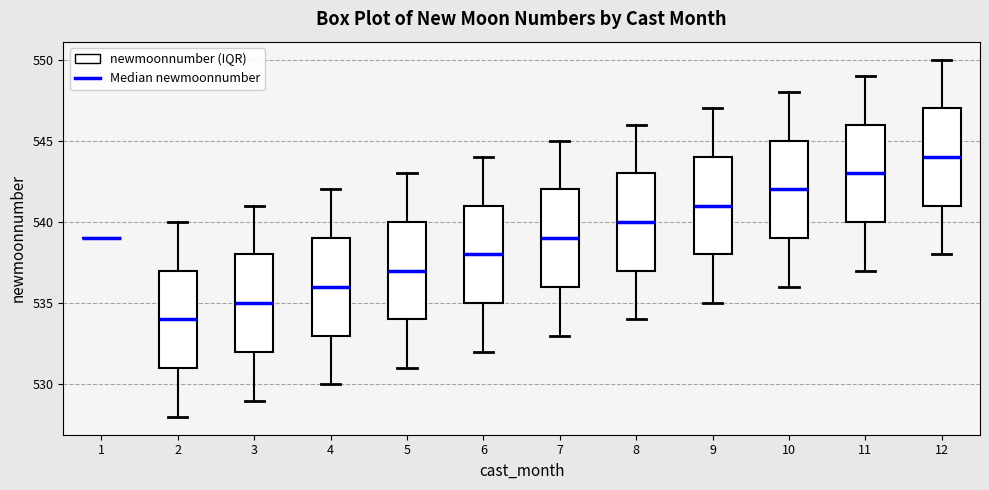

Reading left to right, transcribe this box plot: for each box, give where its median line is, the range the box spans, and where its two whiskers end, as read against the y-axis. The values are not printed on the chart, so give them approximately, as read against the axis.

1: box collapsed to a line at 539, whiskers 539 to 539
2: median 534, box 531 to 537, whiskers 528 to 540
3: median 535, box 532 to 538, whiskers 529 to 541
4: median 536, box 533 to 539, whiskers 530 to 542
5: median 537, box 534 to 540, whiskers 531 to 543
6: median 538, box 535 to 541, whiskers 532 to 544
7: median 539, box 536 to 542, whiskers 533 to 545
8: median 540, box 537 to 543, whiskers 534 to 546
9: median 541, box 538 to 544, whiskers 535 to 547
10: median 542, box 539 to 545, whiskers 536 to 548
11: median 543, box 540 to 546, whiskers 537 to 549
12: median 544, box 541 to 547, whiskers 538 to 550